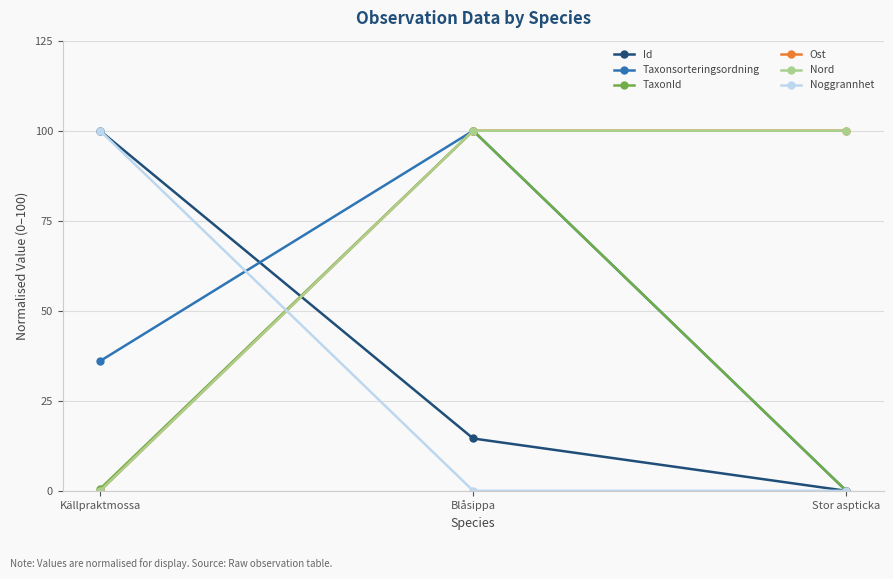

At Källpraktmossa, list the series in order from smallest to largest.

Ost, Nord, TaxonId, Taxonsorteringsordning, Id, Noggrannhet